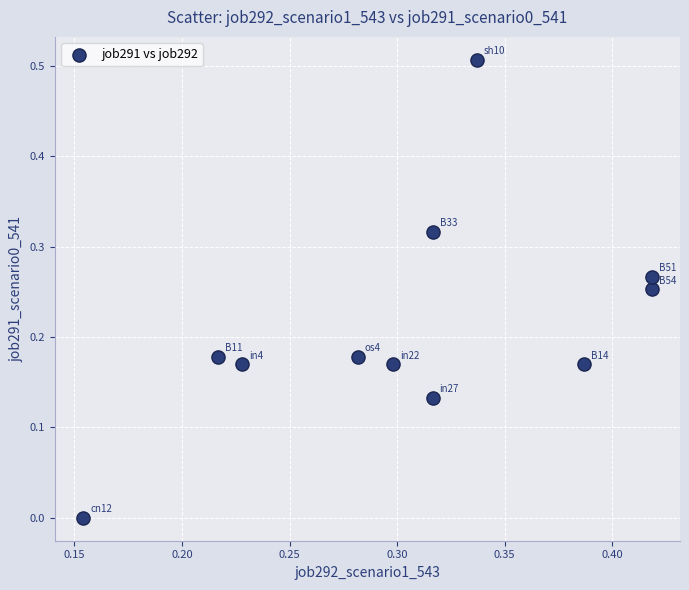

How many points are shown in the scatter plot?

11